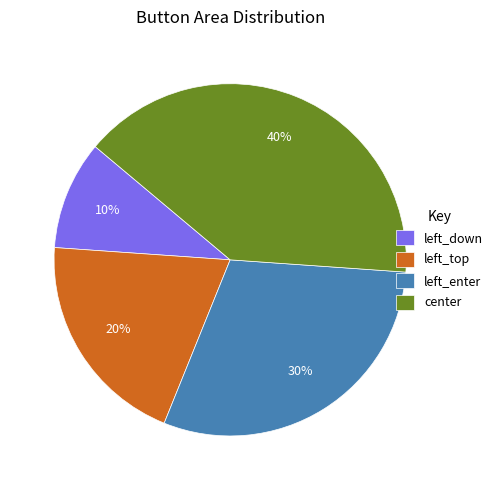

The left_top slice represents 20% of the pie. True or false?

True